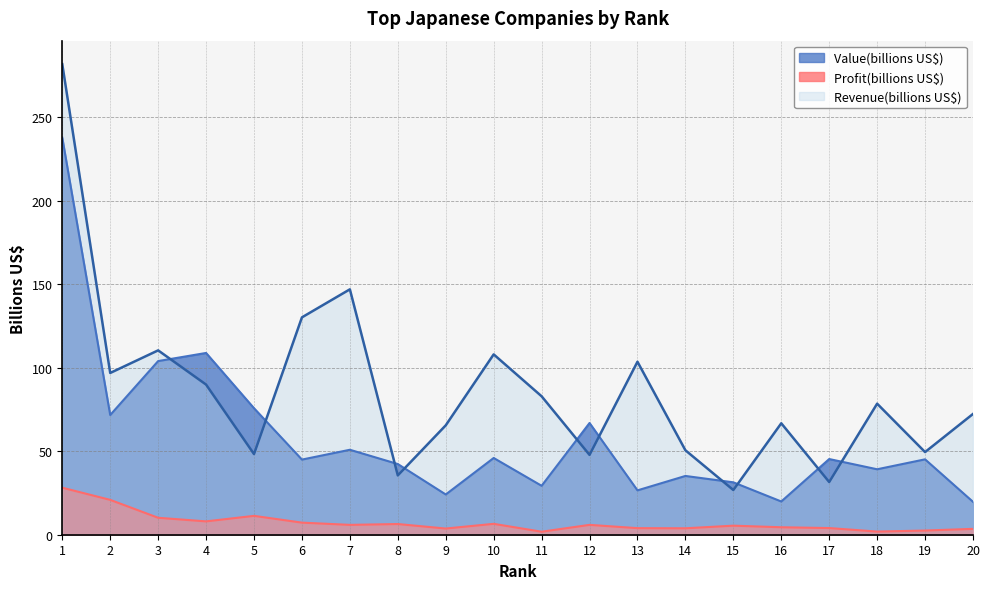

True or false: Revenue(billions US$) has a value of 18.5 at 14.

False